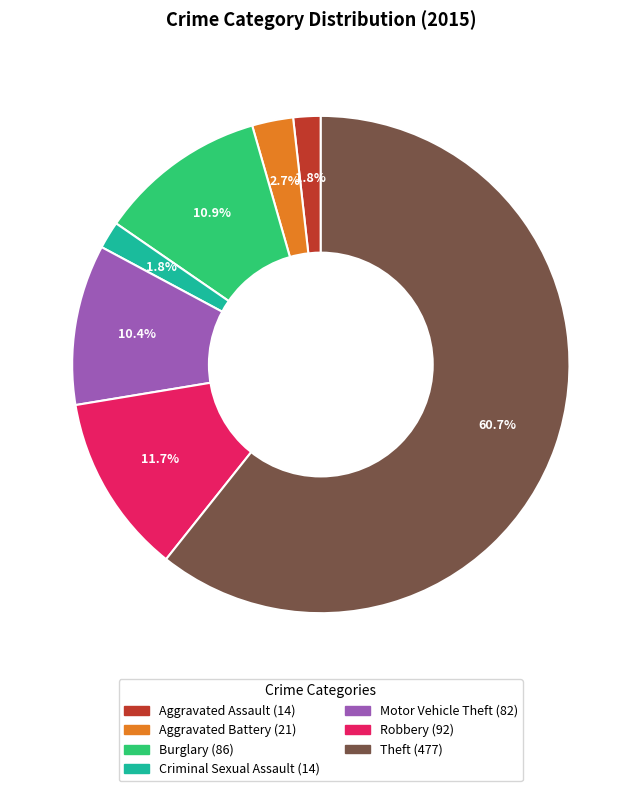

Does any single category account for the majority?

Yes